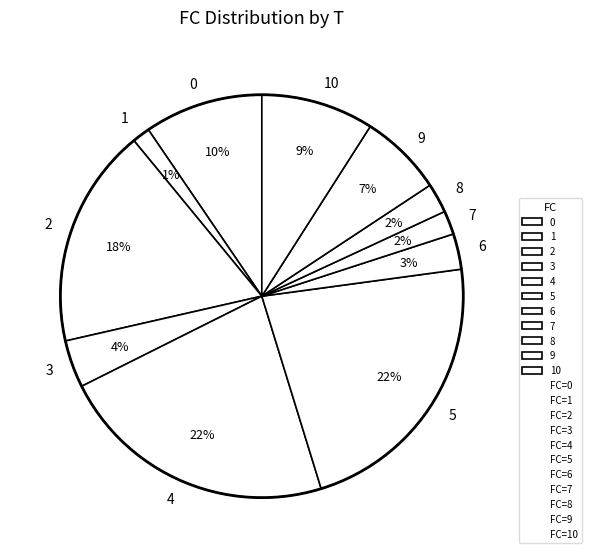

To the nearest percent, what is the average slice percentage?

9%